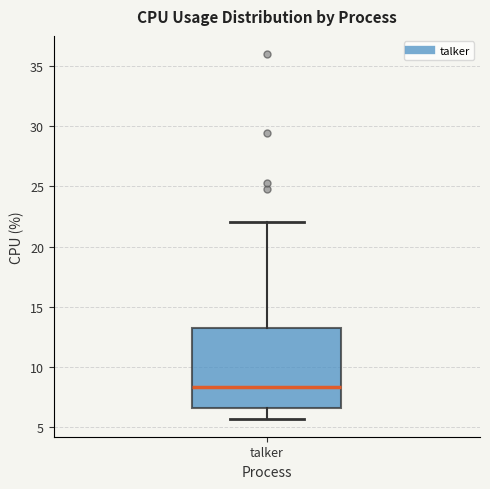

Where does the upper whisker of the box for talker end on the y-axis? The values are not printed on the chart, so give them approximately, as read against the axis.

22.0